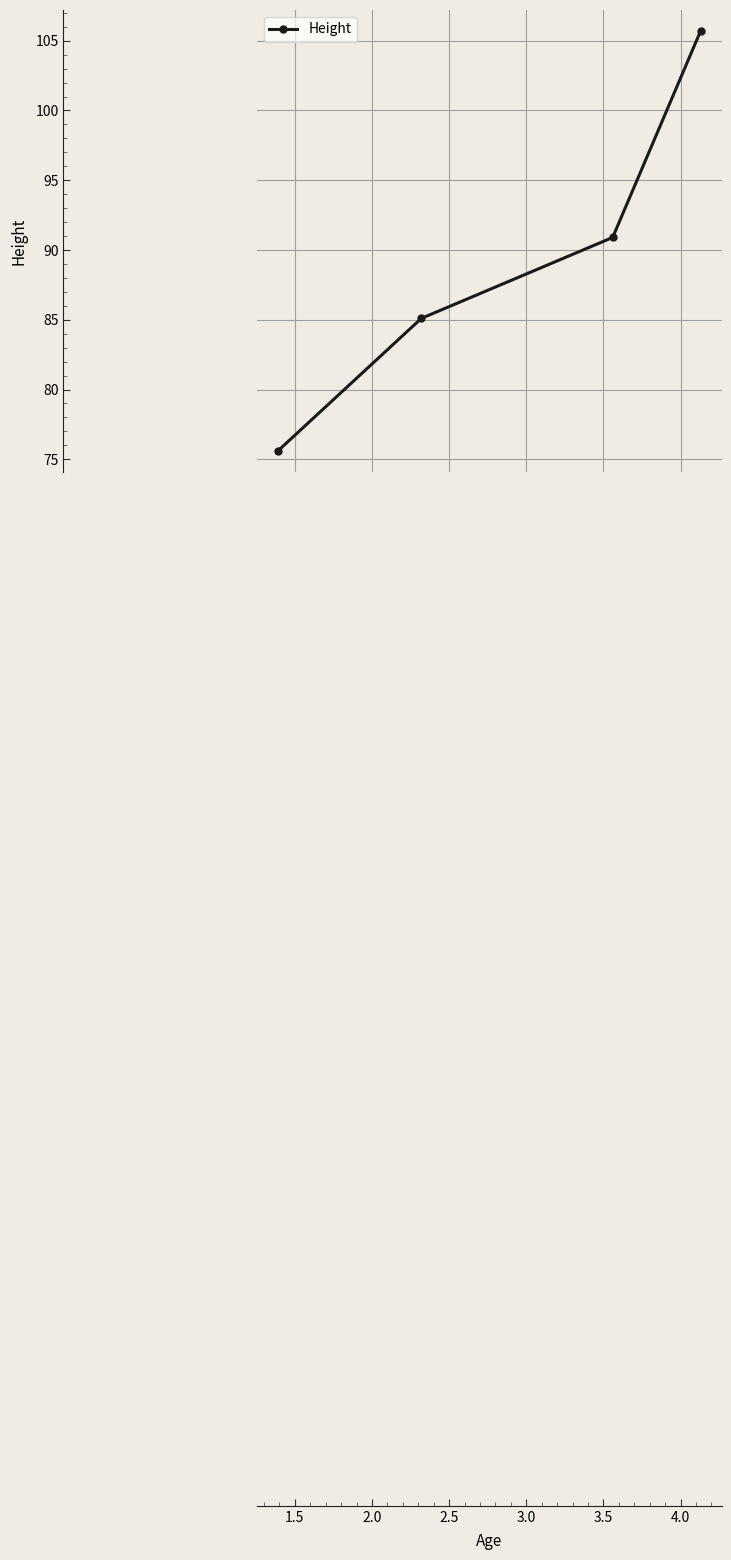

What is the average value?

89.3